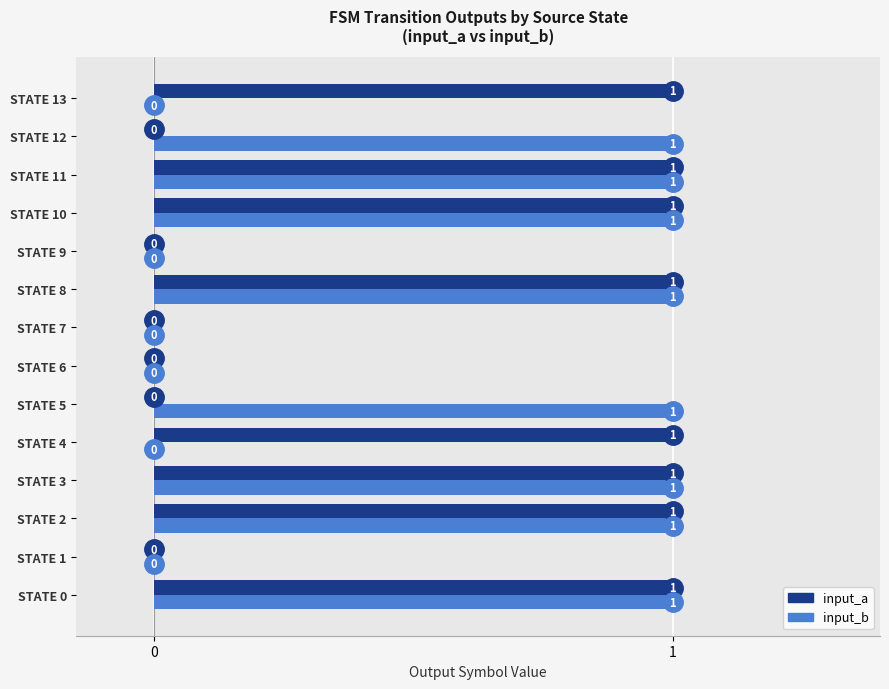

How many input_b values are between 0 and 1?

14